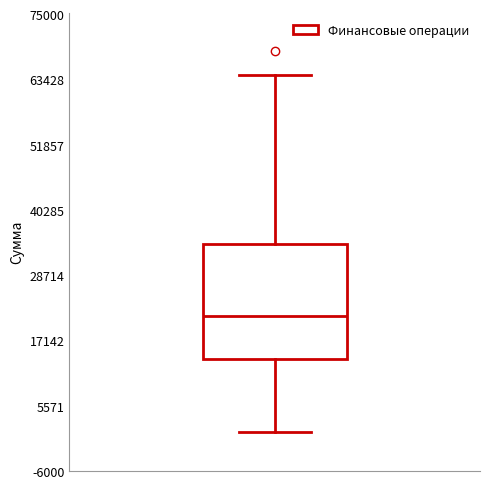

Transcribe this box plot: give where the median line is, the range the box spans, and where the two whiskers end, as read against the y-axis. The values are not printed on the chart, so give them approximately, as read against the axis.

median 22000, box 14000 to 34000, whiskers 0 to 64000